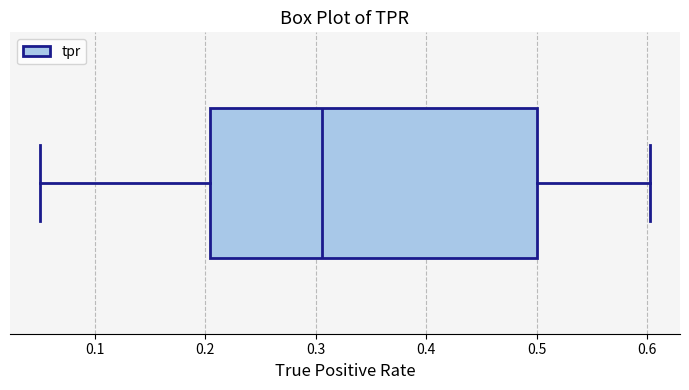

Transcribe this box plot: give where the median line is, the range the box spans, and where the two whiskers end, as read against the x-axis. The values are not printed on the chart, so give them approximately, as read against the axis.

median 0.31, box 0.20 to 0.50, whiskers 0.05 to 0.60